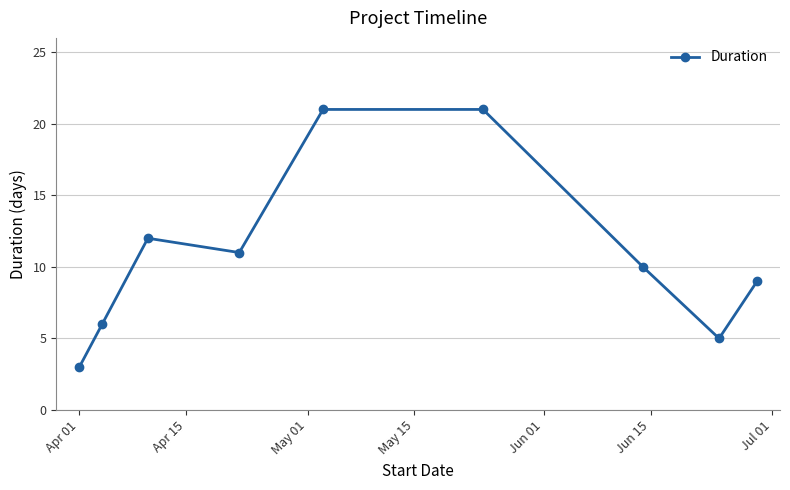

Reading left to right, extract all data points from this chart.

3	6	12	11	21	21	10	5	9